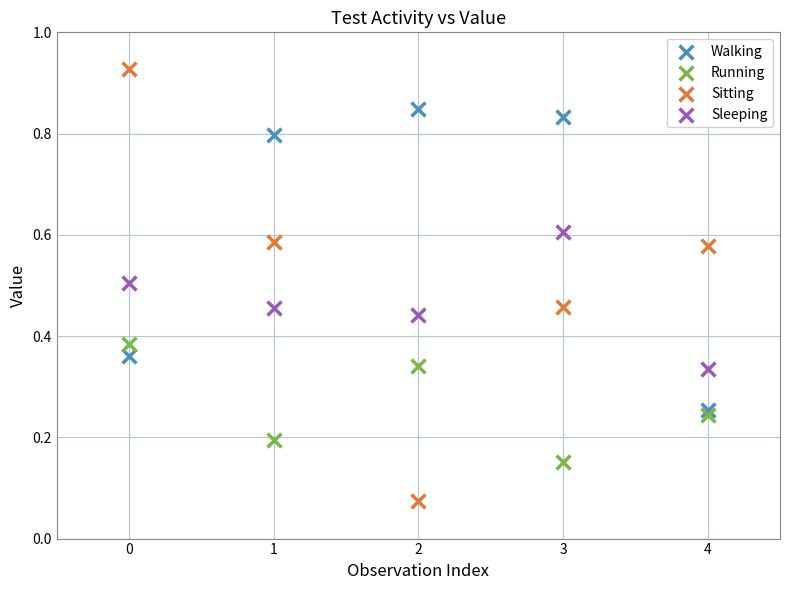

Which series contains the lowest Y value?

Sitting